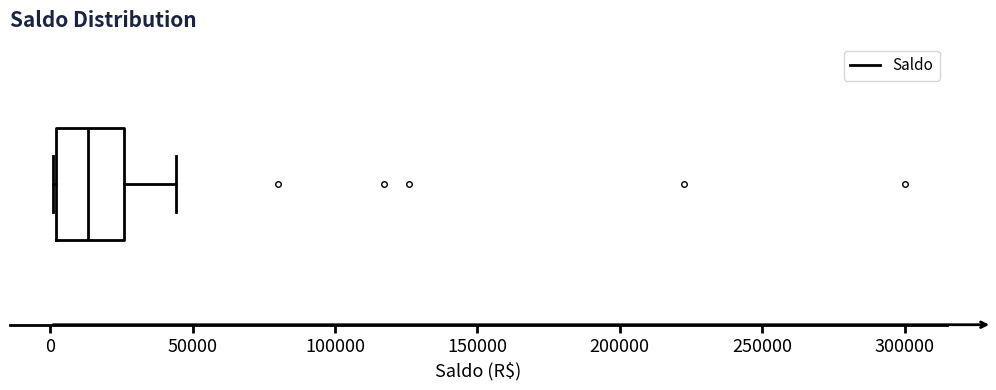

Transcribe this box plot: give where the median line is, the range the box spans, and where the two whiskers end, as read against the x-axis. The values are not printed on the chart, so give them approximately, as read against the axis.

median 15000, box 0 to 25000, whiskers 0 to 45000